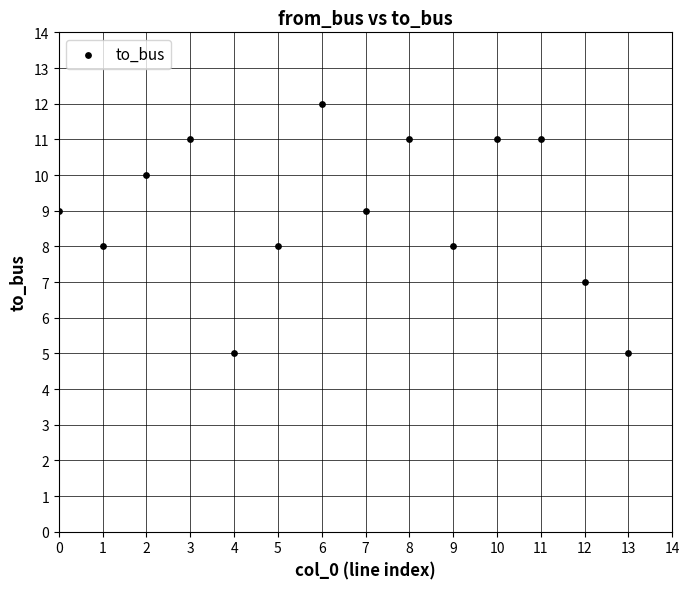

What is the range of Y values (max minus min)?

7